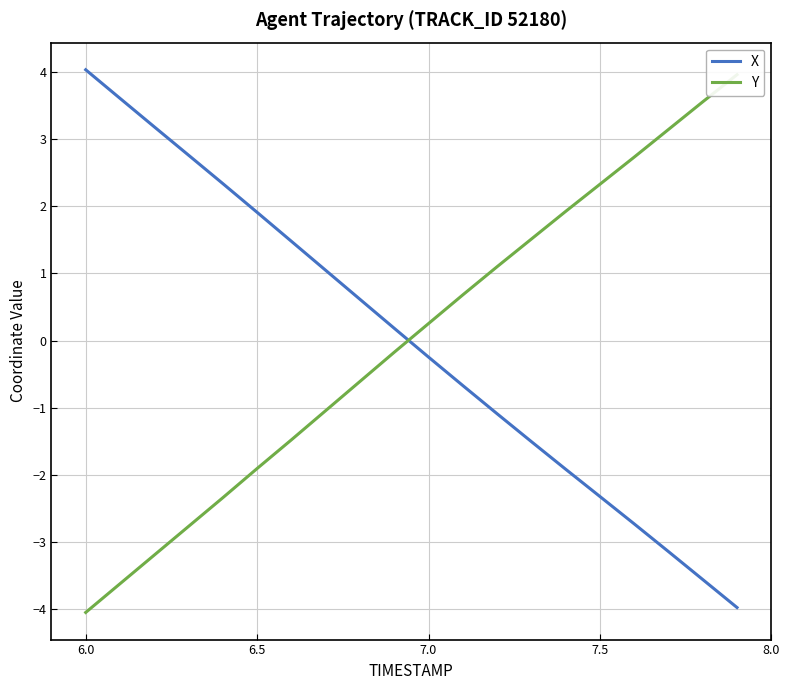

The value of X at 6.0 is 6.0. True or false?

False